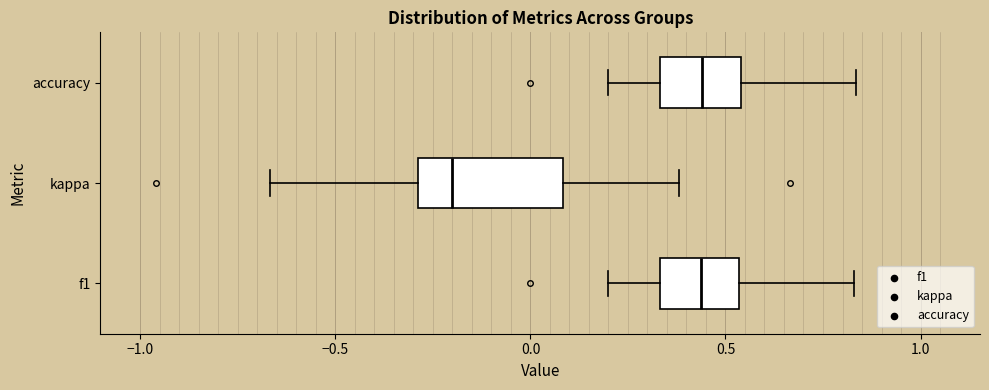

Reading bottom to top, transcribe this box plot: for each box, give where its median line is, the range the box spans, and where its two whiskers end, as read against the x-axis. The values are not printed on the chart, so give them approximately, as read against the axis.

f1: median 0.45, box 0.35 to 0.55, whiskers 0.20 to 0.85
kappa: median -0.20, box -0.30 to 0.10, whiskers -0.65 to 0.40
accuracy: median 0.45, box 0.35 to 0.55, whiskers 0.20 to 0.85